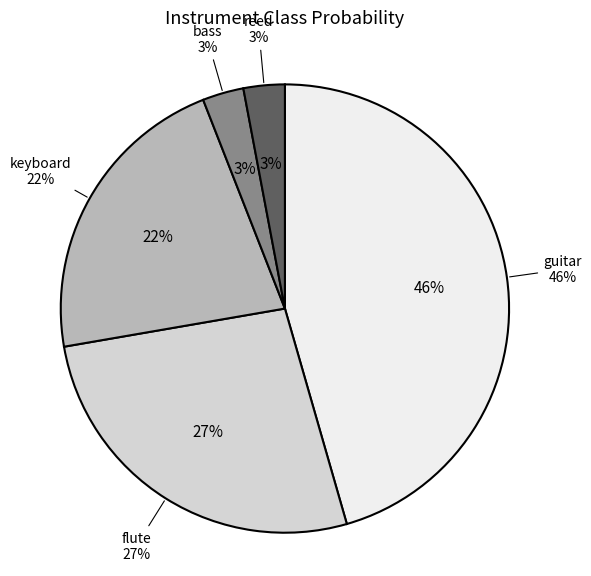

How many segments does this pie chart have?

5